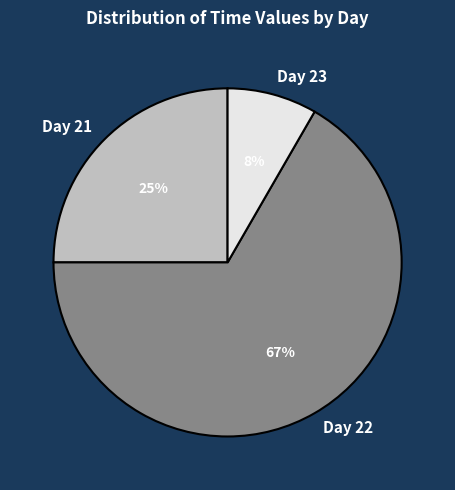

Is the sum of Day 21 and Day 23 greater than half?

No